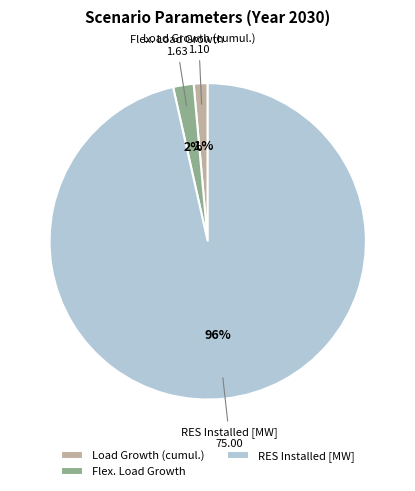

Is the sum of Load Growth (cumul.) and RES Installed [MW] greater than half?

Yes